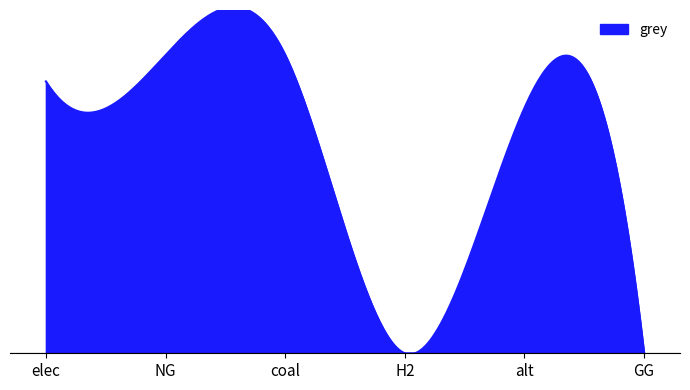

List the labels in order of value, smallest first.

H2, GG, alt, elec, NG, coal